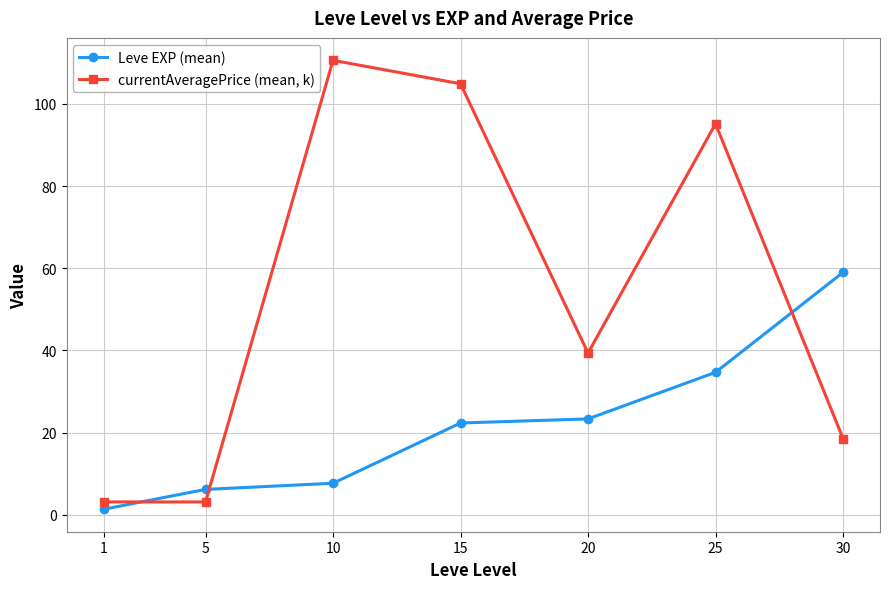

What is the approximate value of Leve EXP (mean) at 1?

1.3